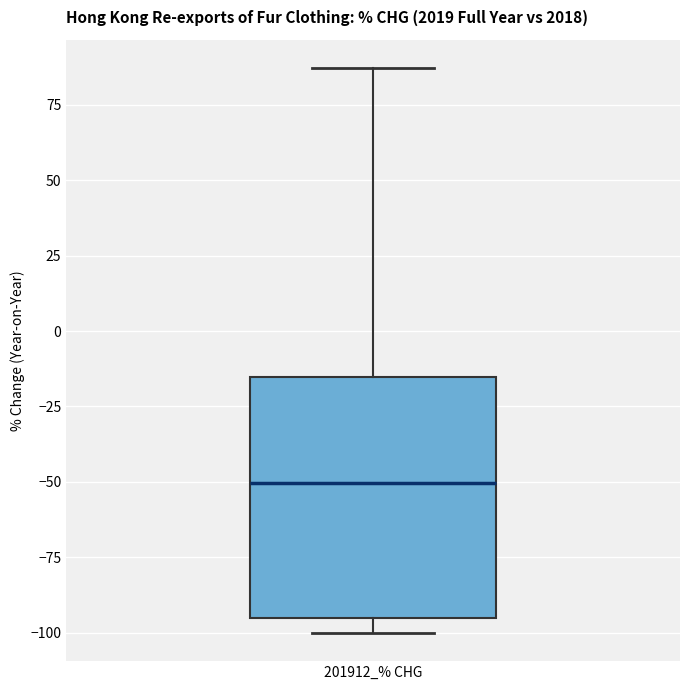

Where is the upper edge of the box for 201912_% CHG on the y-axis? The values are not printed on the chart, so give them approximately, as read against the axis.

-15